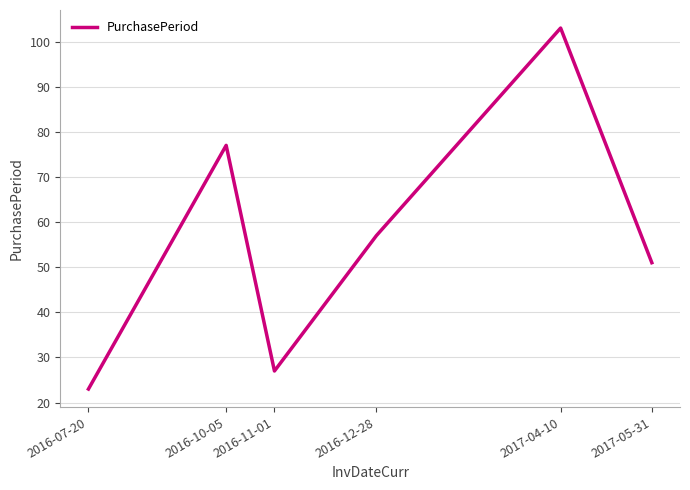

The value at 2017-05-31 is 51. True or false?

True